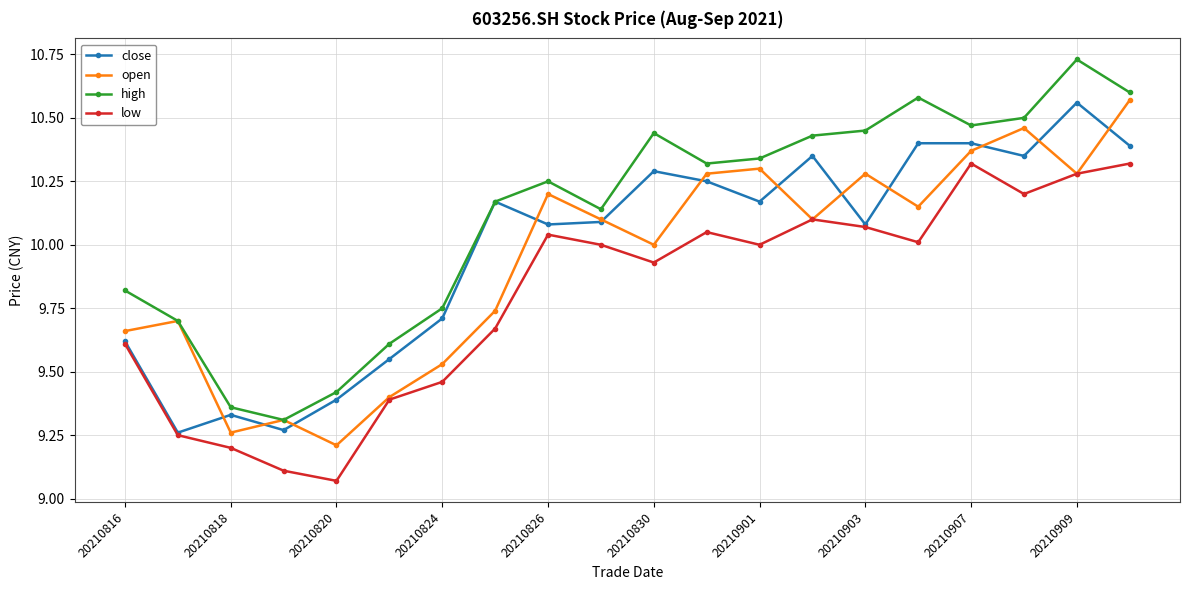

How many distinct data groups are displayed?

4